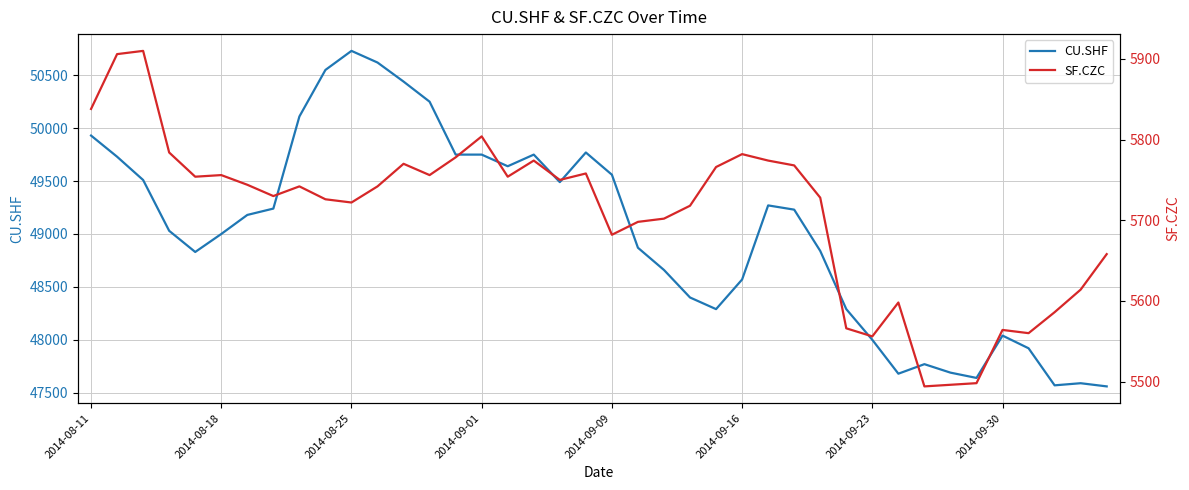

What is the approximate value of CU.SHF at 2014-09-30?

48040